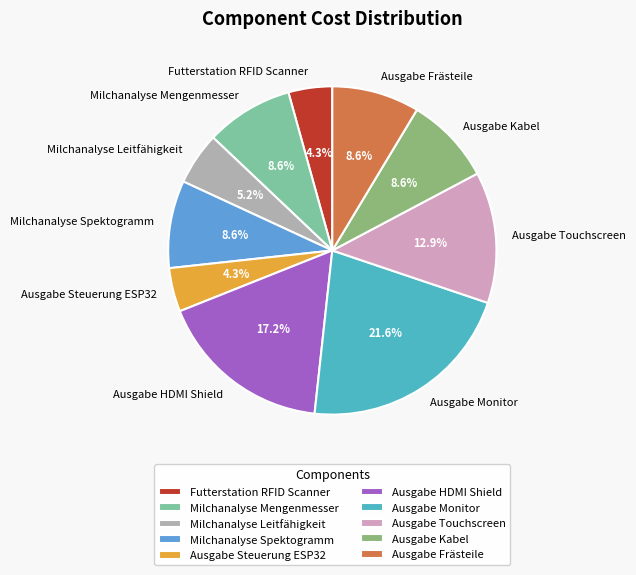

To the nearest percent, what is the difference between the largest and smallest slice percentages?

17%